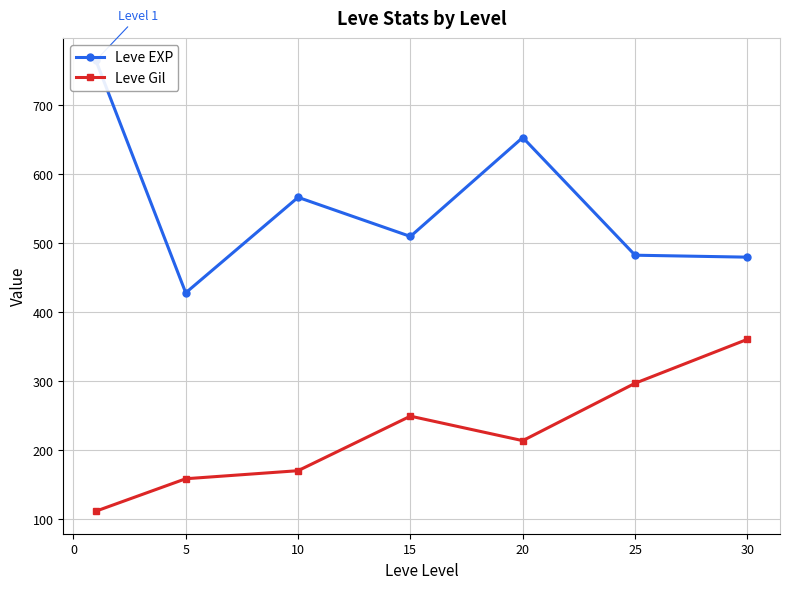

What is the minimum value for Leve Gil?

112.0